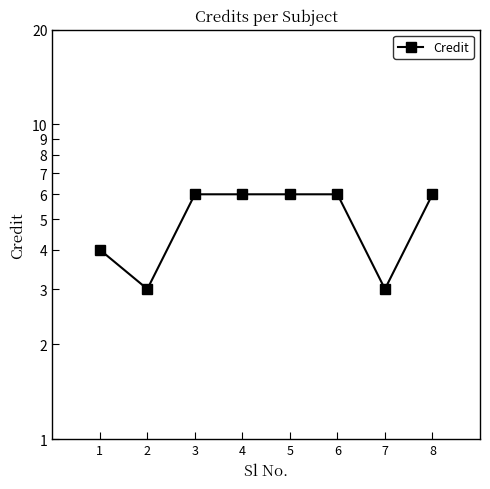

How many lines are shown in the chart?

1